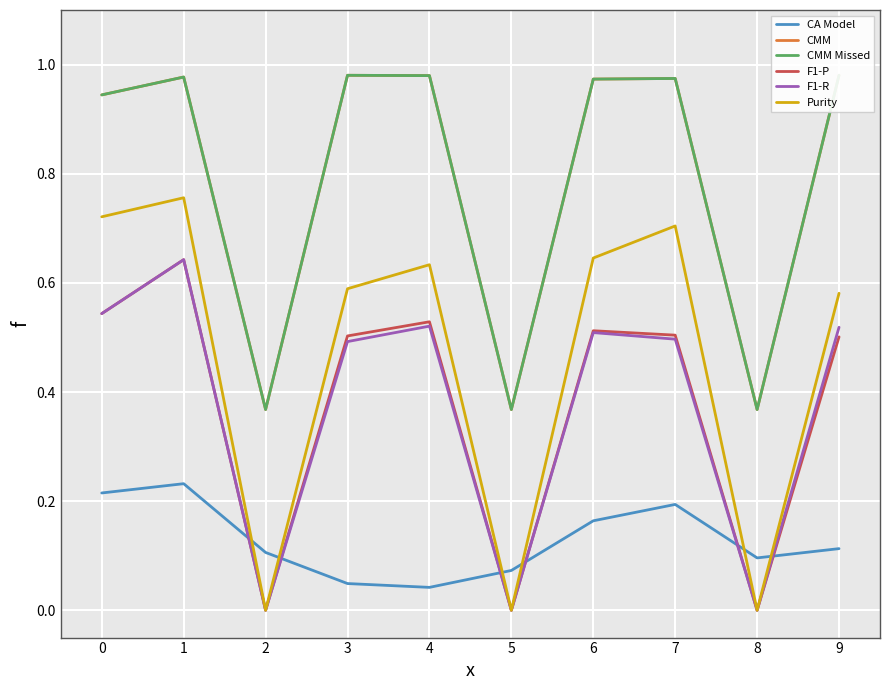

Which label corresponds to the smallest value in the chart?

1